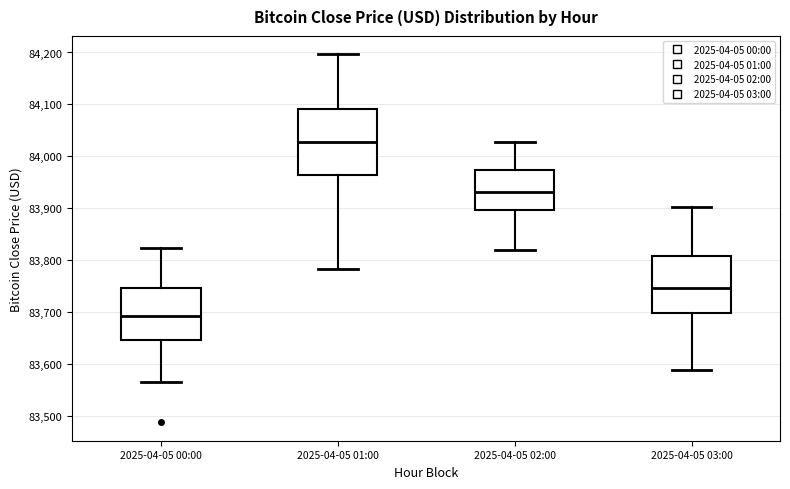

Comparing the boxes themselves (not the whiskers), which one is the tallest?

2025-04-05 01:00